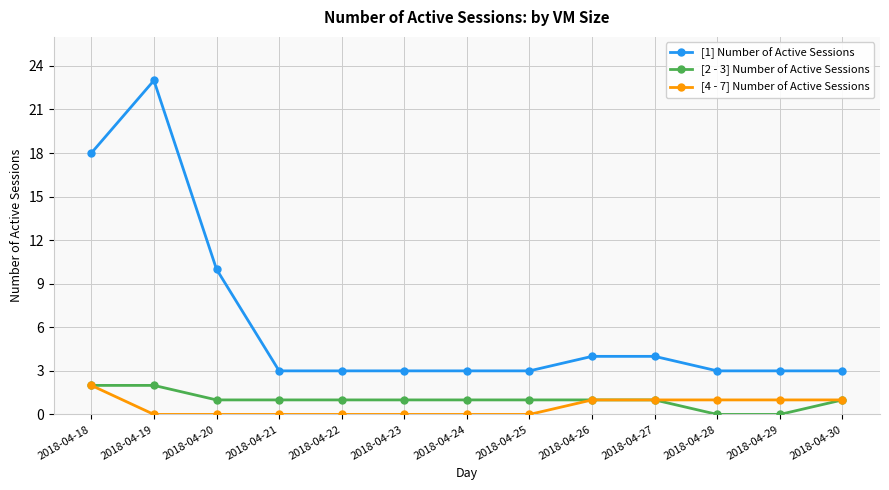

What is the difference between the maximum and minimum values in the [2 - 3] Number of Active Sessions series?

2